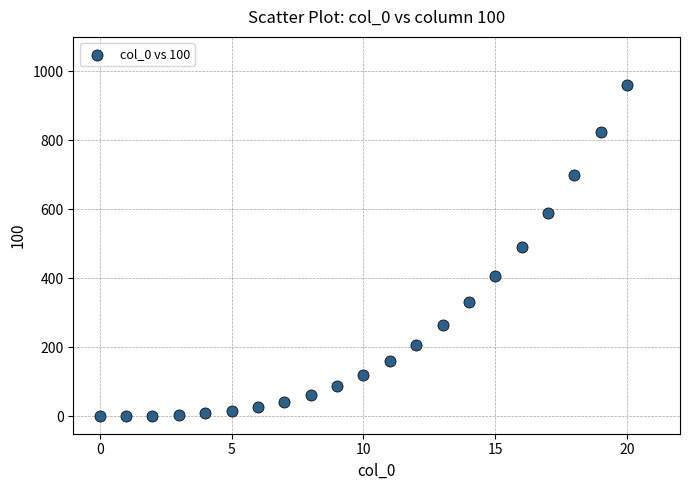

What Y value in the scatter plot is closest to 480?

492.5